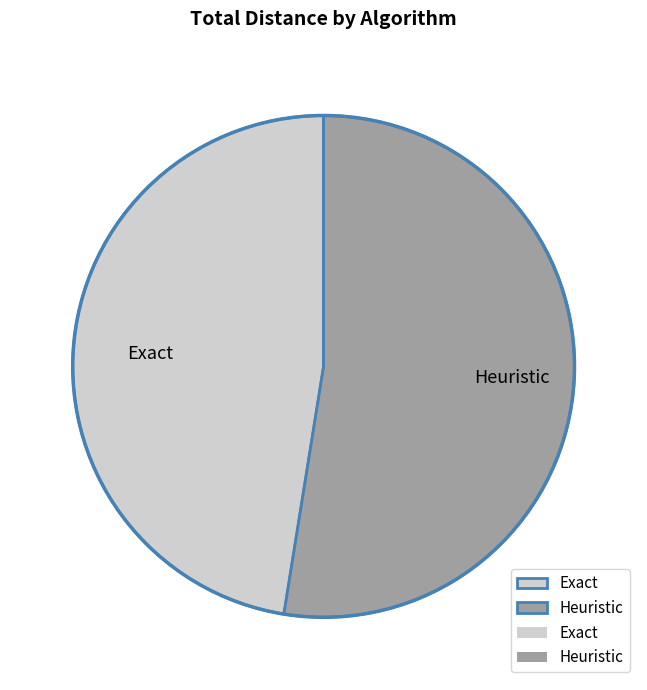

Which slice is the smallest?

Exact